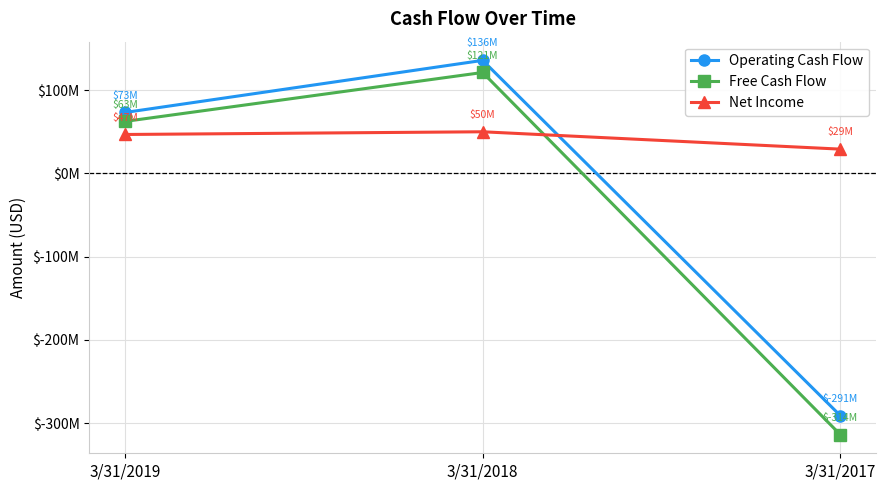

Does the chart have visible grid lines?

Yes